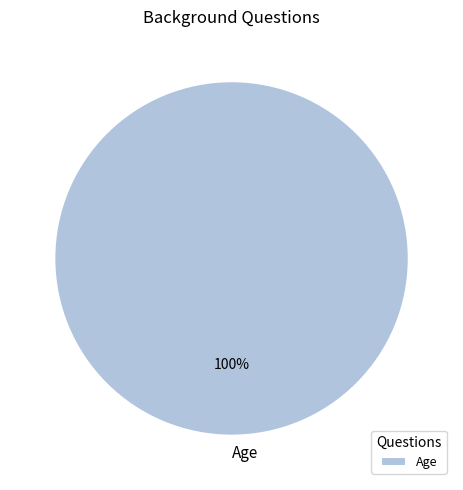

Is it true that Age is 100% of the pie?

True